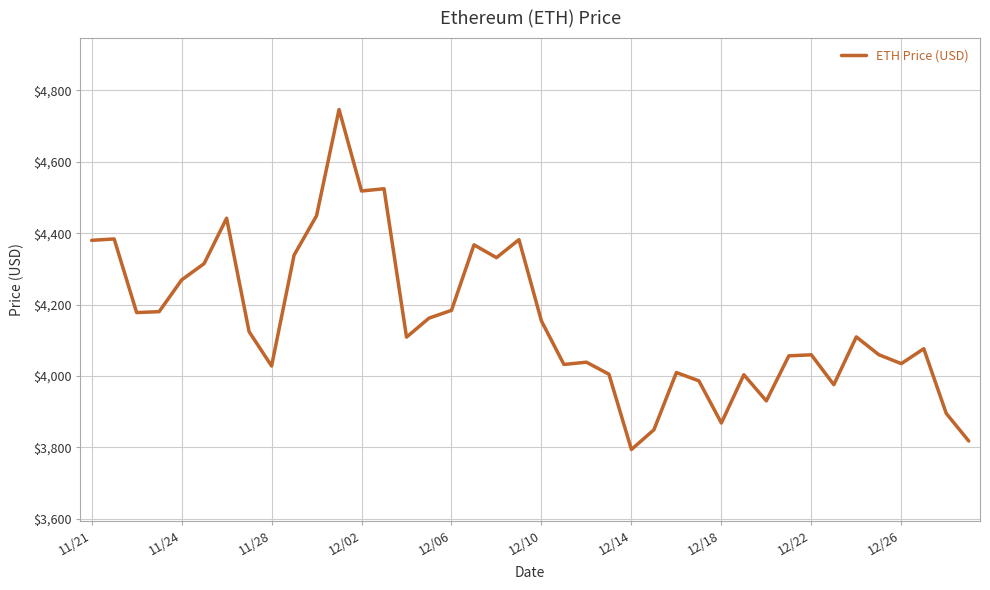

What is the smallest value displayed?

3794.3